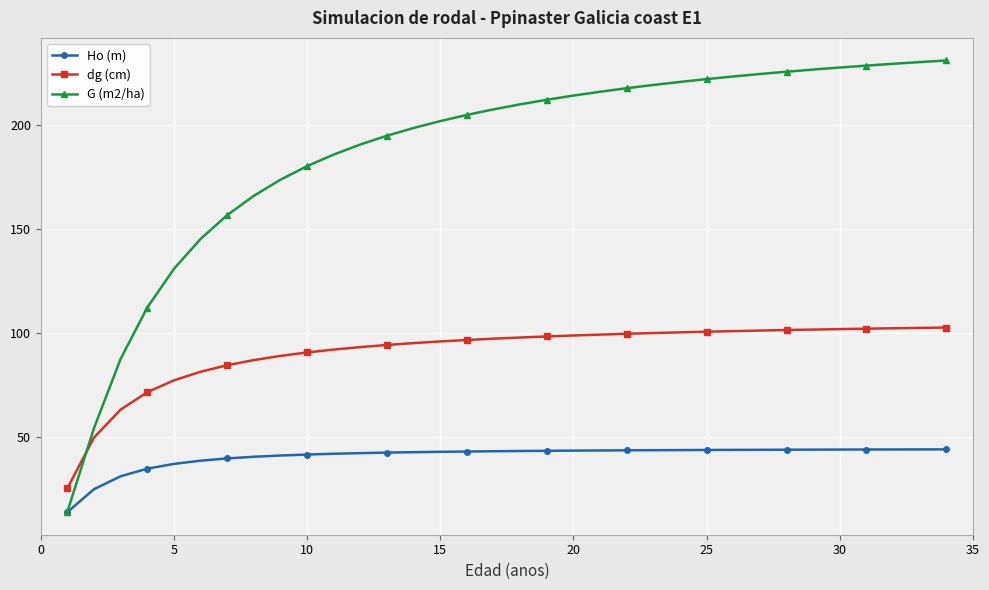

True or false: Ho (m) and dg (cm) intersect in this chart.

False